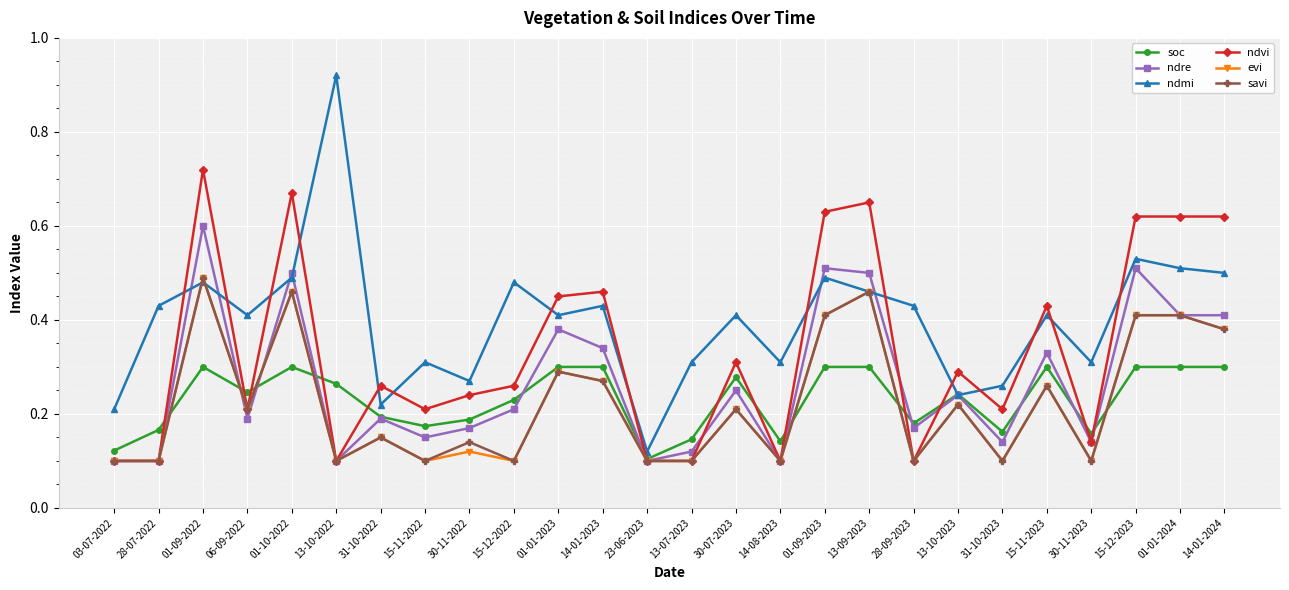

Which label corresponds to the largest value in the chart?

13-10-2022